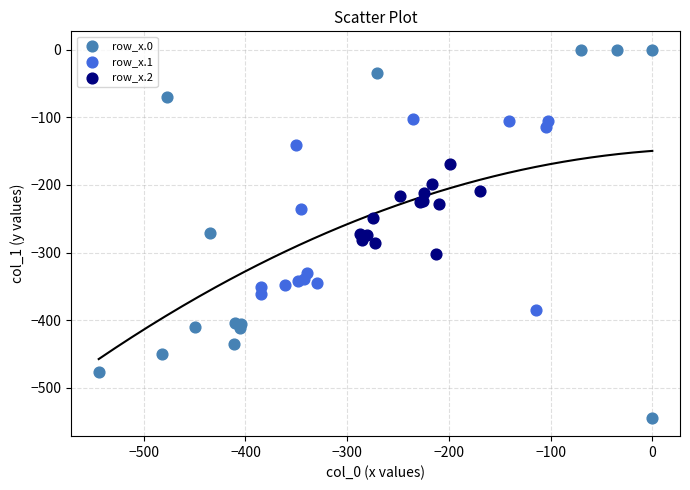

Which series has the largest Y range (max minus min)?

row_x.0